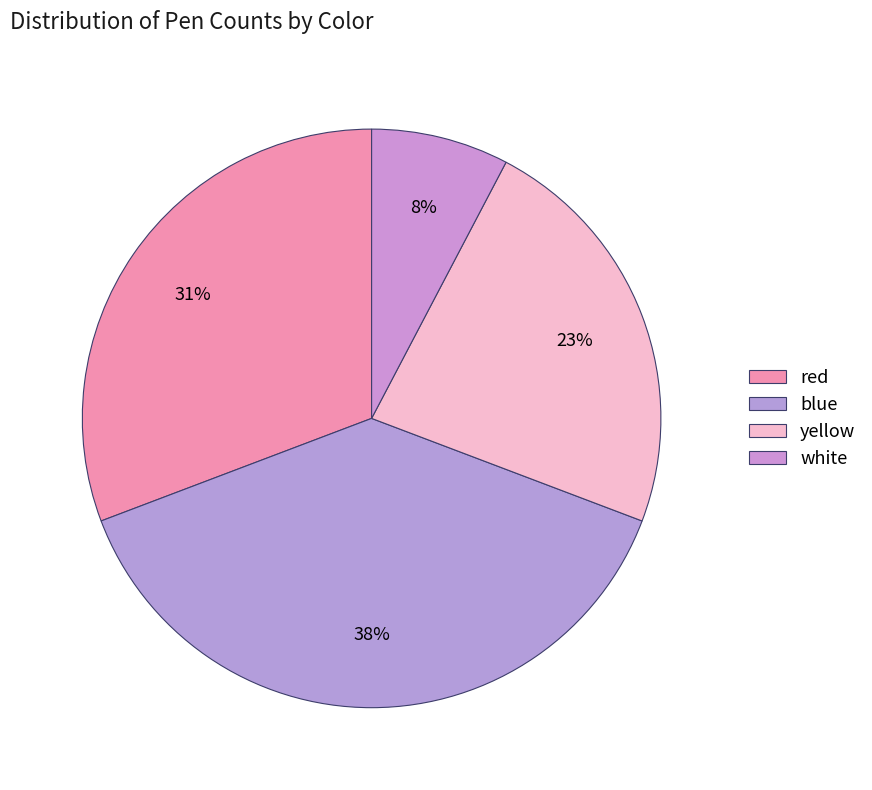

How much of the chart is everything except red?

69.2%